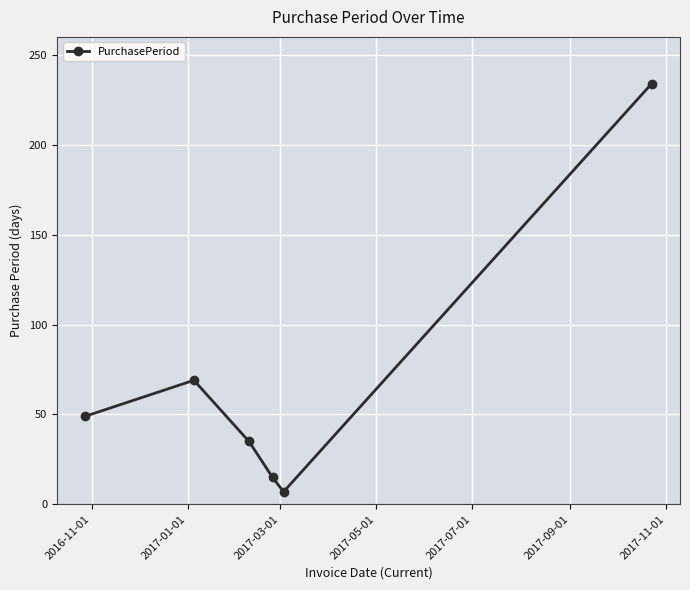

True or false: there are more than 2 points higher than both neighbors.

False